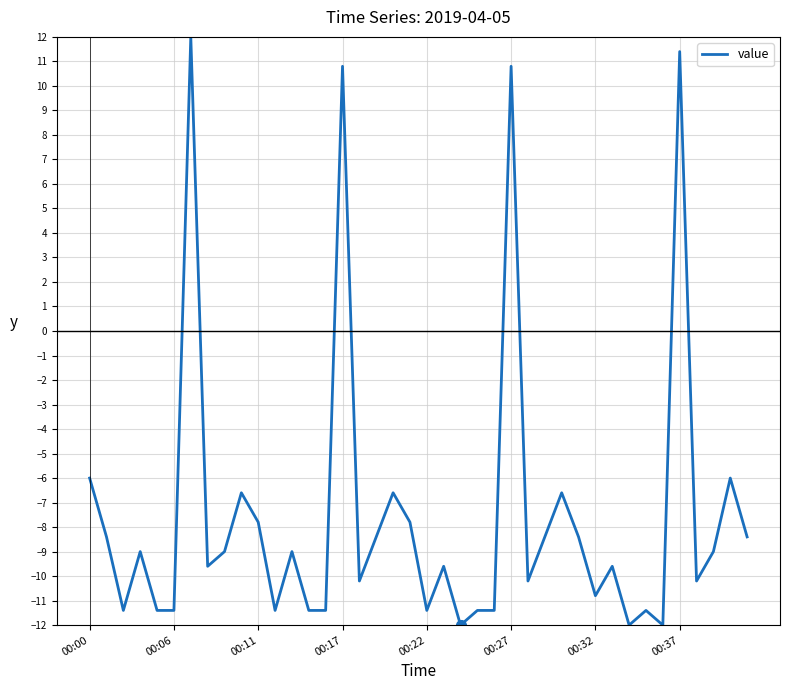

Reading left to right, list all the values displayed in this chart.

-6.0	-8.4	-11.4	-9.0	-11.4	-11.4	12.0	-9.6	-9.0	-6.6	-7.8	-11.4	-9.0	-11.4	-11.4	10.8	-10.2	-8.4	-6.6	-7.8	-11.4	-9.6	-12.0	-11.4	-11.4	10.8	-10.2	-8.4	-6.6	-8.4	-10.8	-9.6	-12.0	-11.4	-12.0	11.4	-10.2	-9.0	-6.0	-8.4